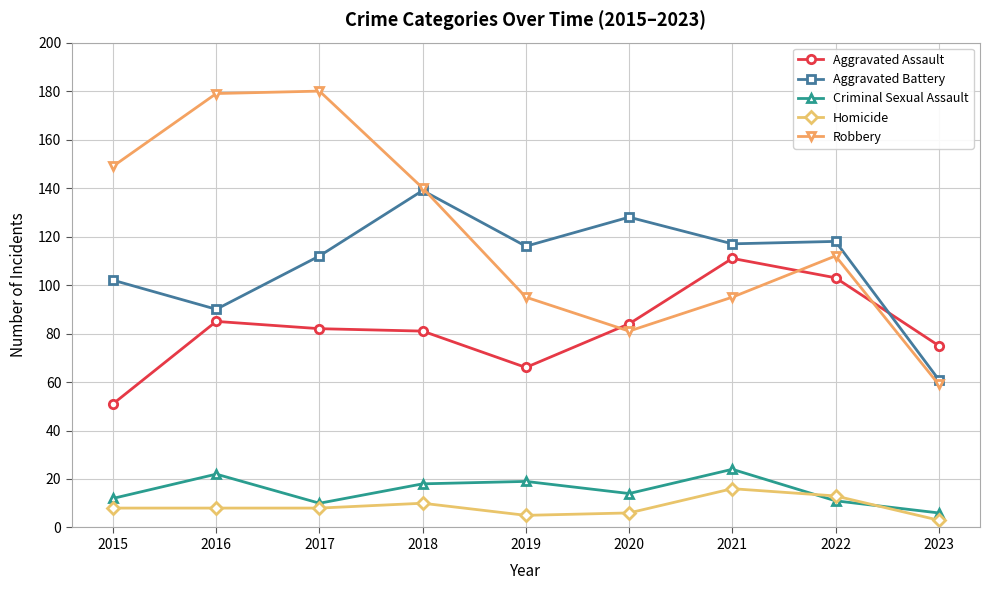

At 2015, list the series in order from smallest to largest.

Homicide, Criminal Sexual Assault, Aggravated Assault, Aggravated Battery, Robbery